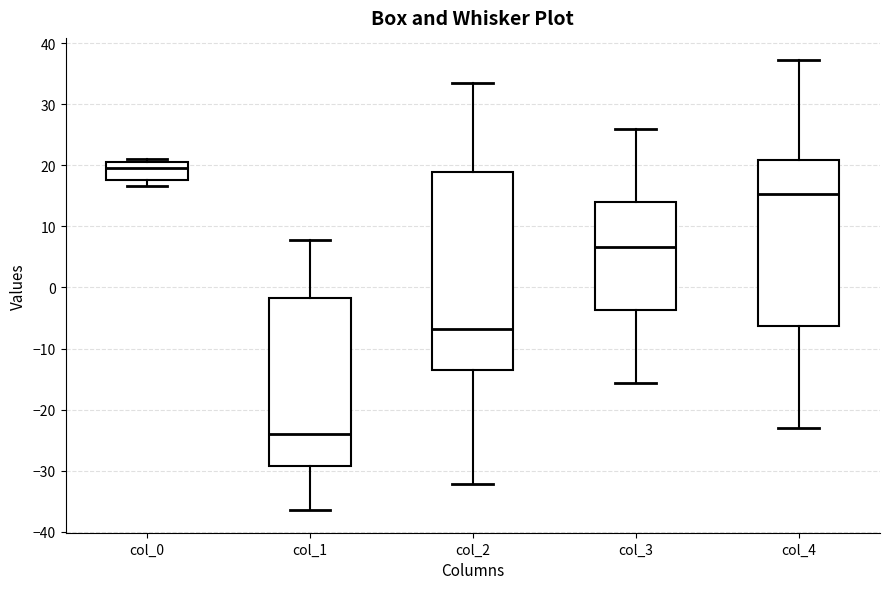

Which box's median line is the highest?

col_0